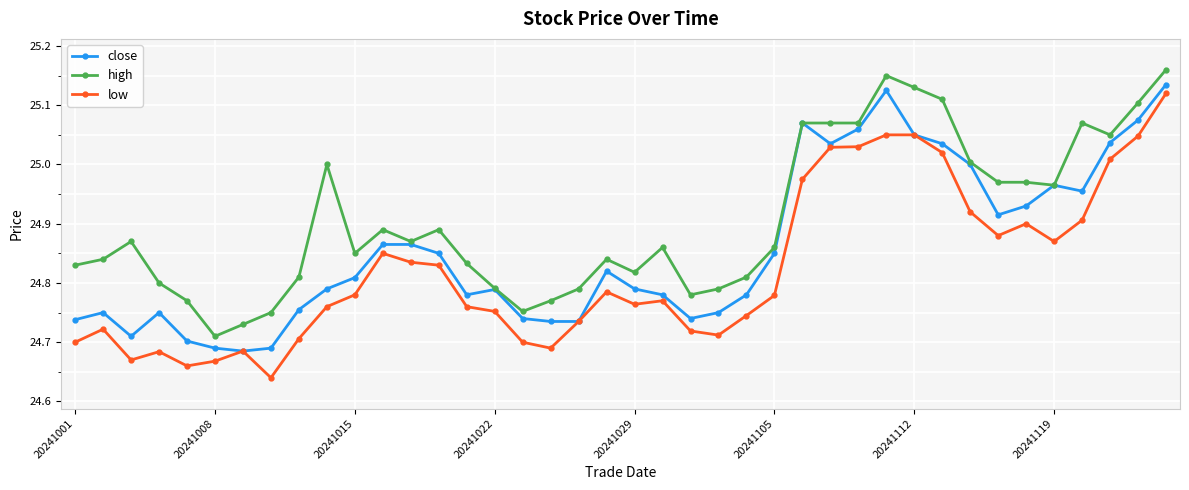

True or false: low and high cross at least once.

False